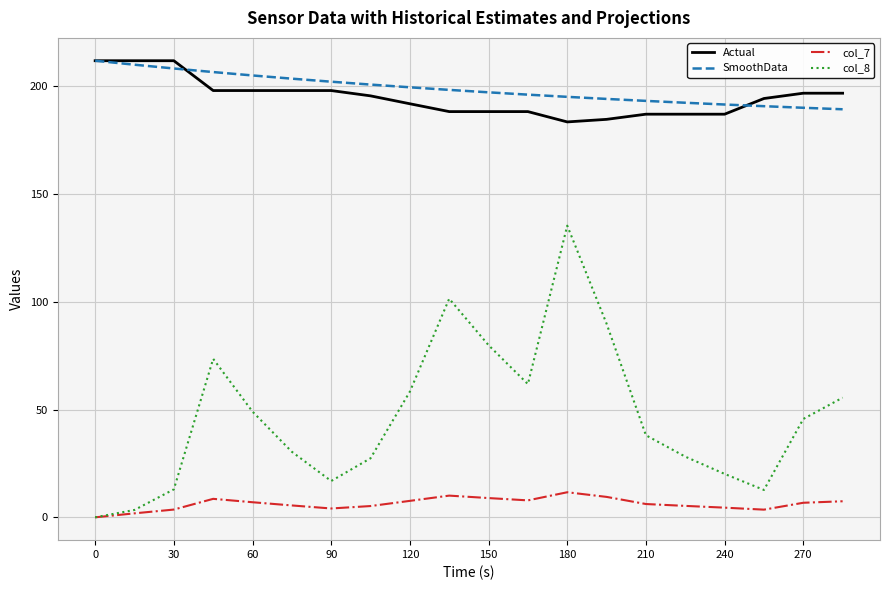

True or false: Actual and col_7 intersect in this chart.

False